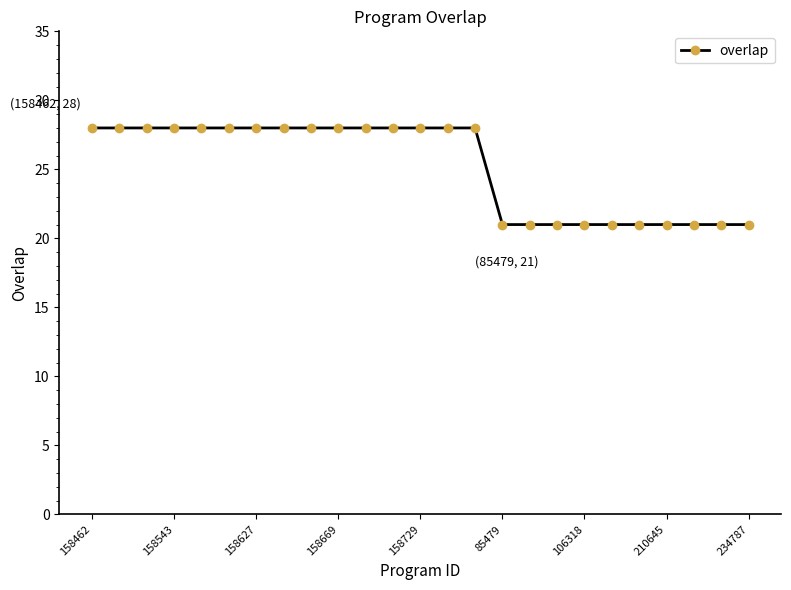

What is the difference between the second highest and second lowest values?

7